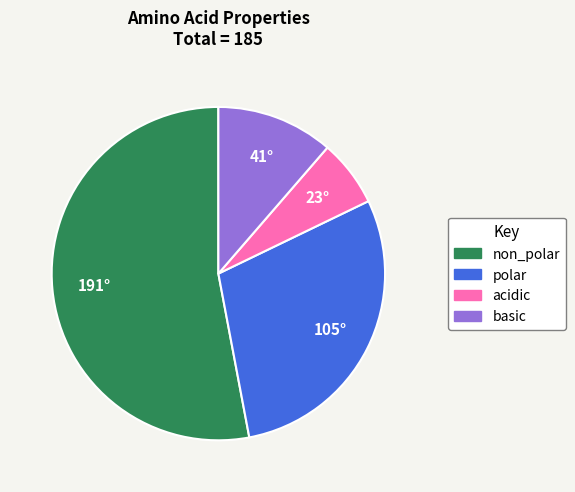

Between basic and non_polar, which is larger?

non_polar